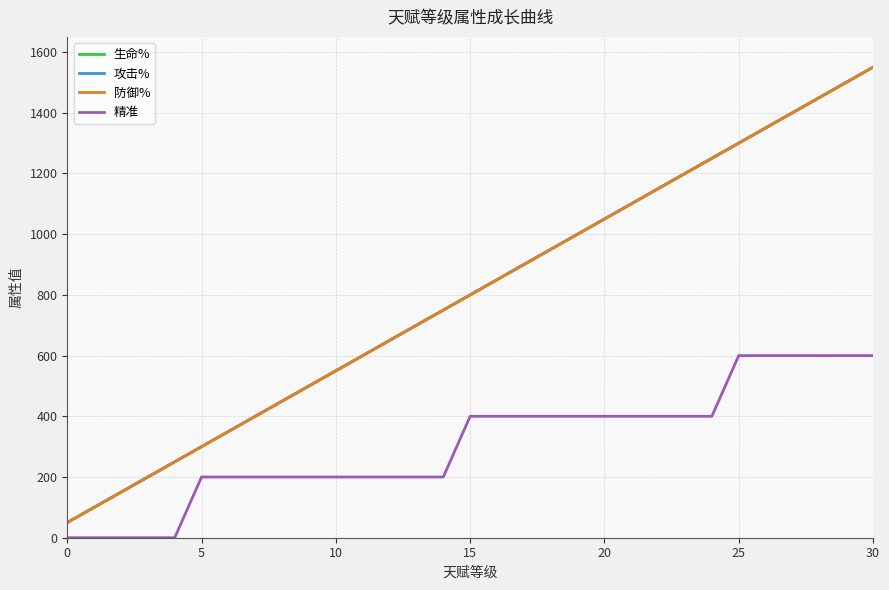

True or false: 精准 and 防御% cross at least once.

False